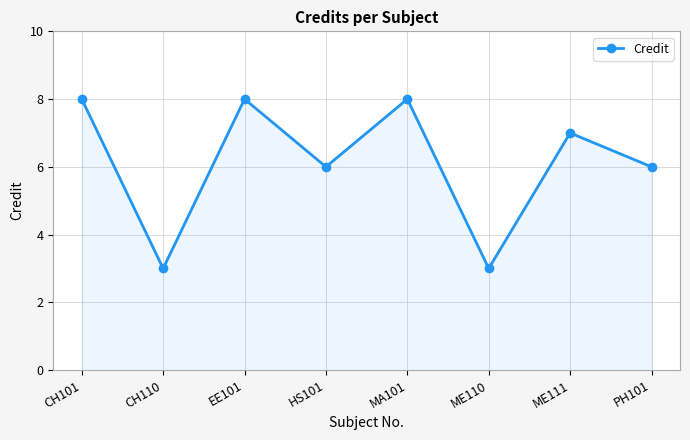

Reading right to left, list all the values displayed in this chart.

PH101=6	ME111=7	ME110=3	MA101=8	HS101=6	EE101=8	CH110=3	CH101=8